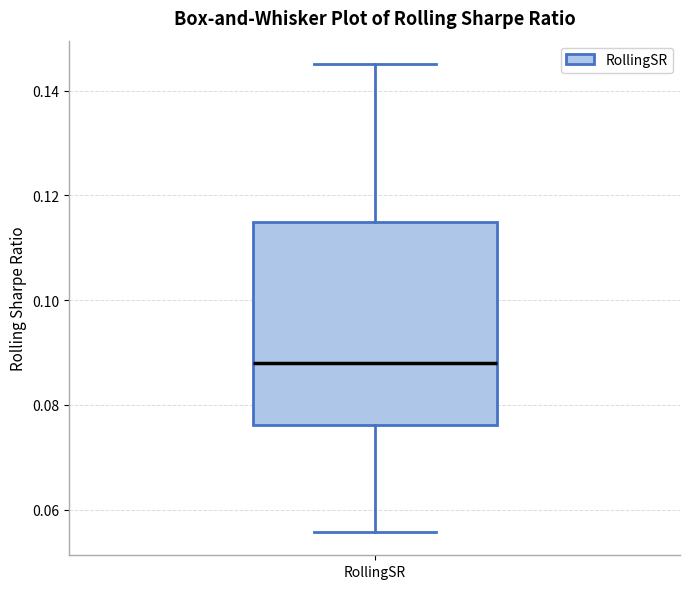

Transcribe this box plot: give where the median line is, the range the box spans, and where the two whiskers end, as read against the y-axis. The values are not printed on the chart, so give them approximately, as read against the axis.

median 0.088, box 0.076 to 0.114, whiskers 0.056 to 0.146